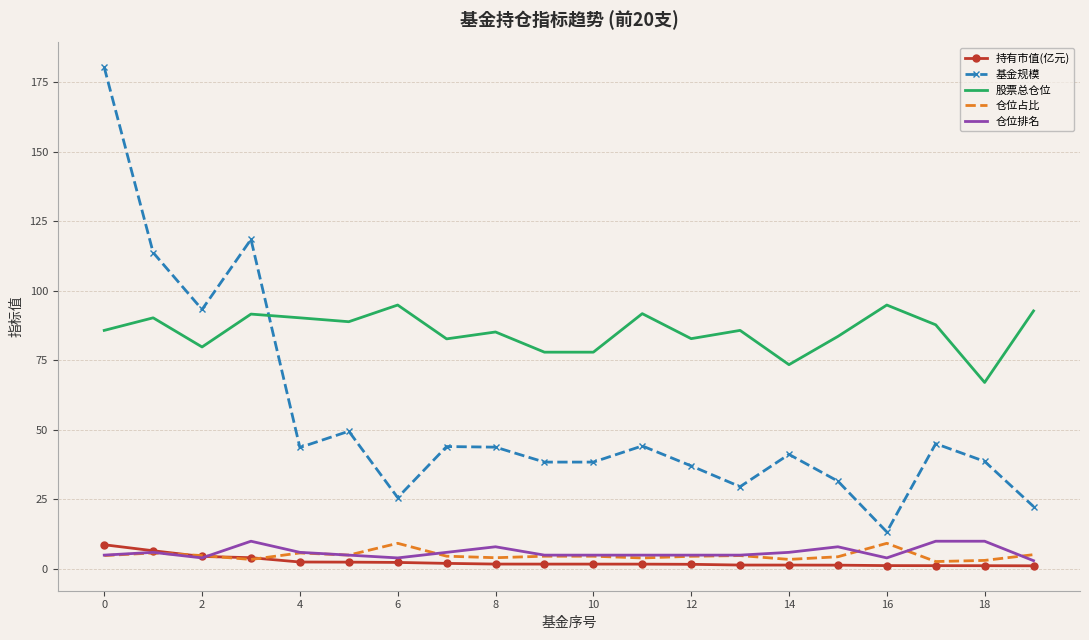

Which series has the largest range (max minus min)?

基金规模